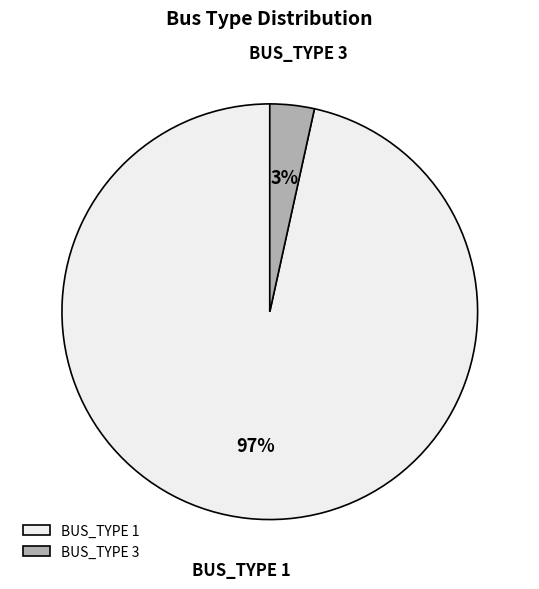

How many slices are in this pie chart?

2